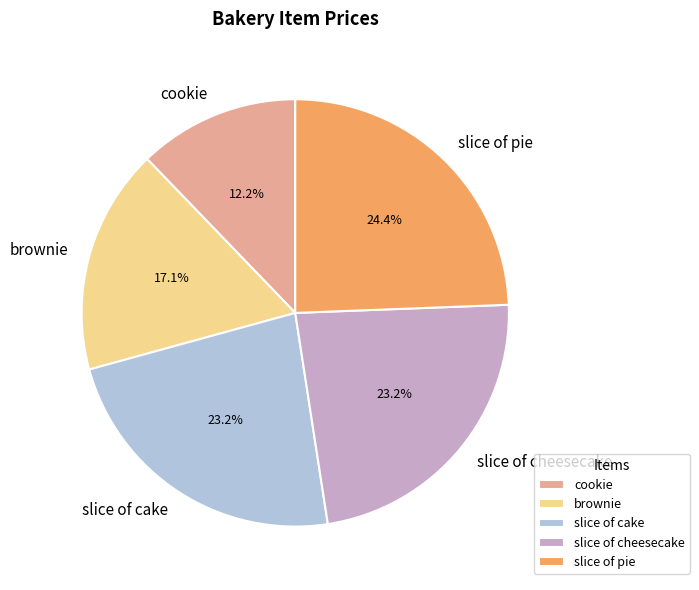

What percentage do slice of cake and cookie together represent?

35.4%